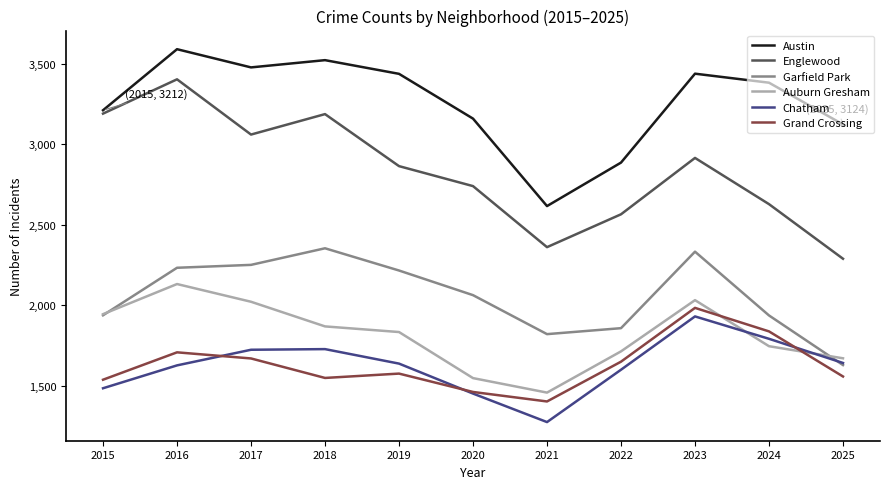

What is the approximate value of Grand Crossing at 2024, to the nearest 100?

1800